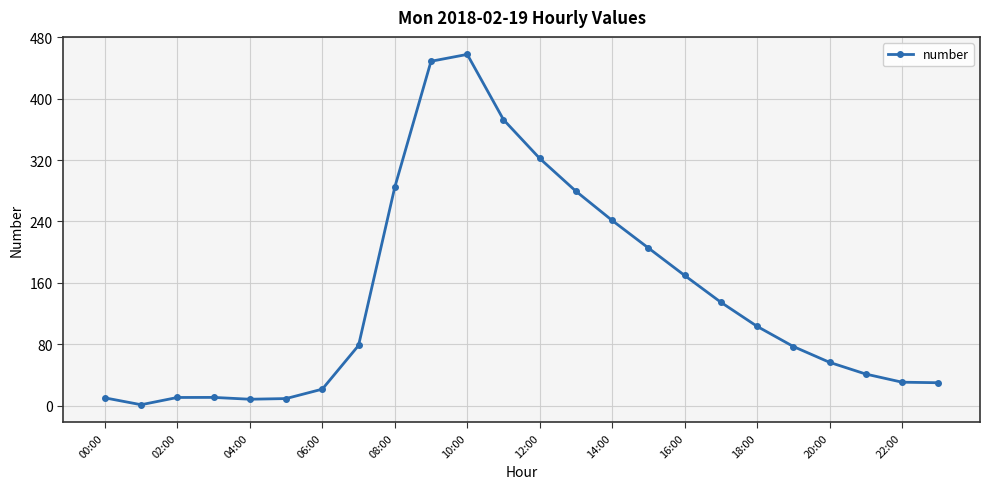

What is the sum of all values?

3402.7